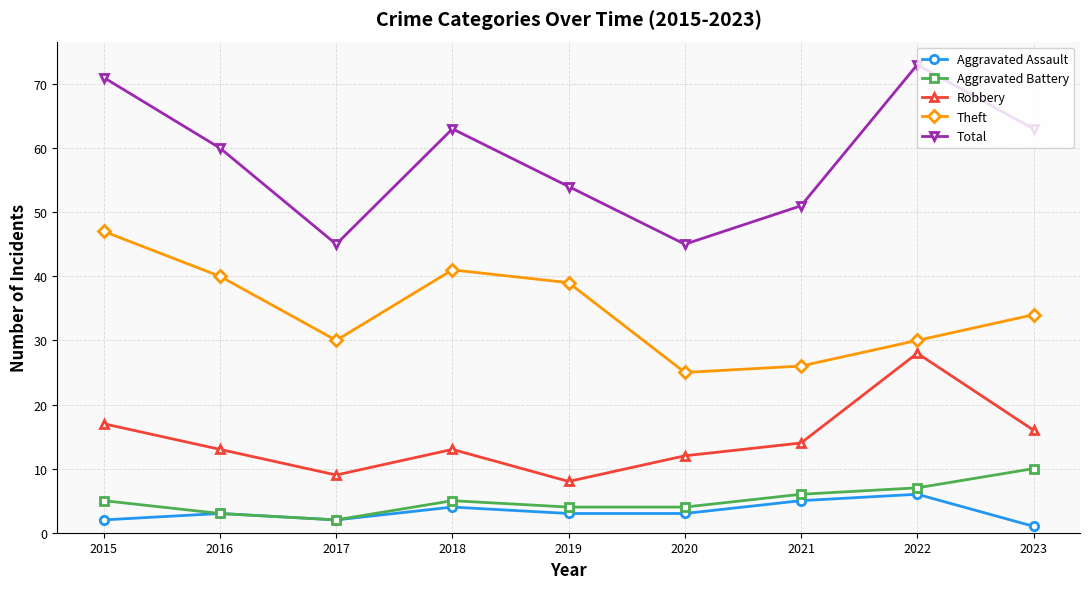

What is the spread (max minus min) of values at 2018?

59